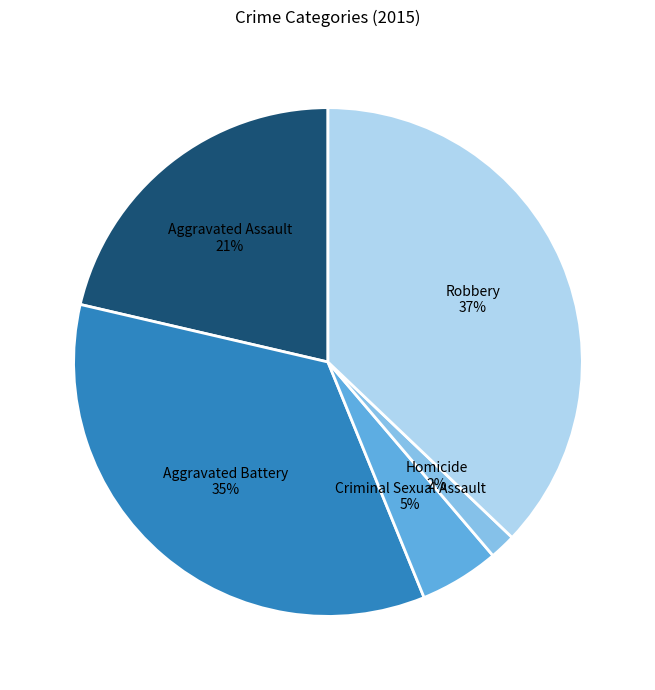

Do Homicide and Aggravated Assault together represent more than half of the pie?

No